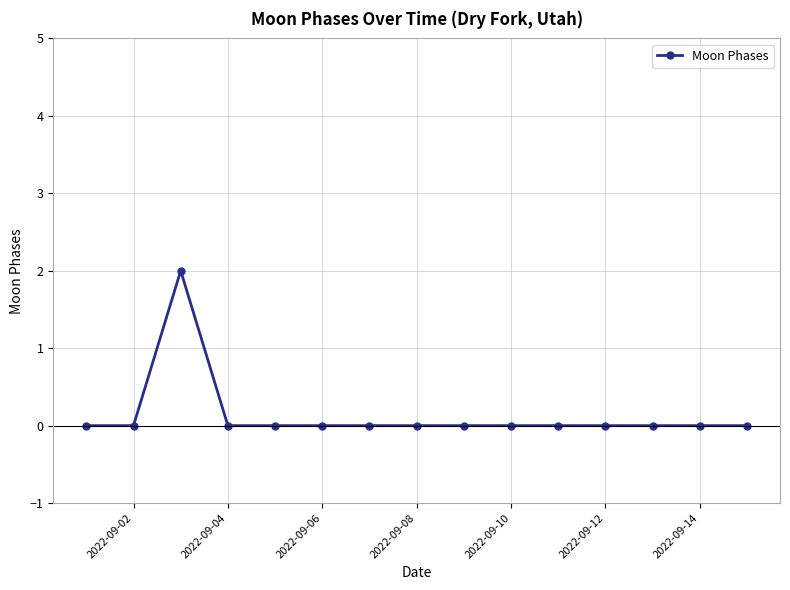

How many series are shown in this chart?

1